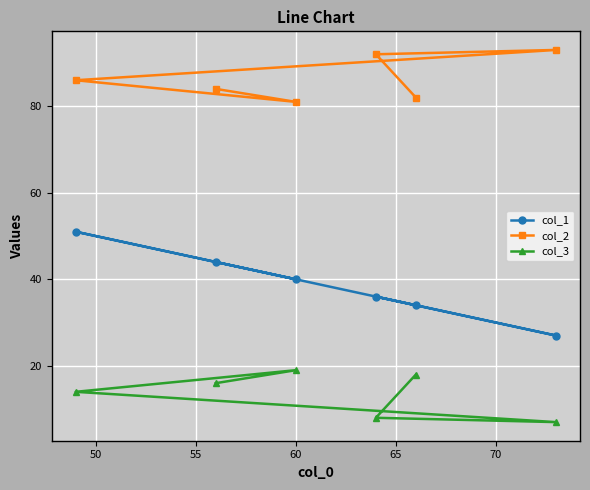

What is the average value of the col_3 series?

14